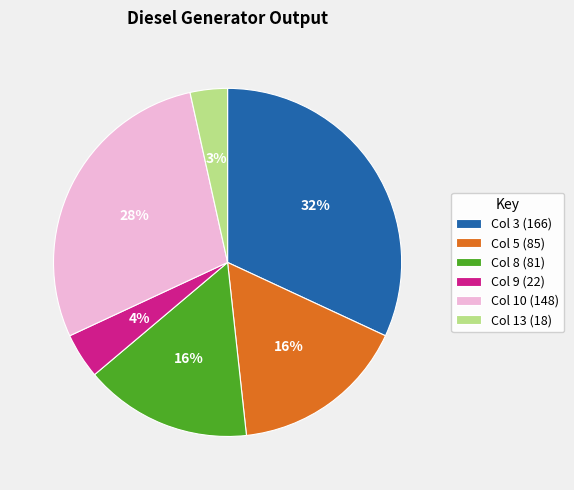

Do Col 8 (81) and Col 10 (148) together represent more than half of the pie?

No